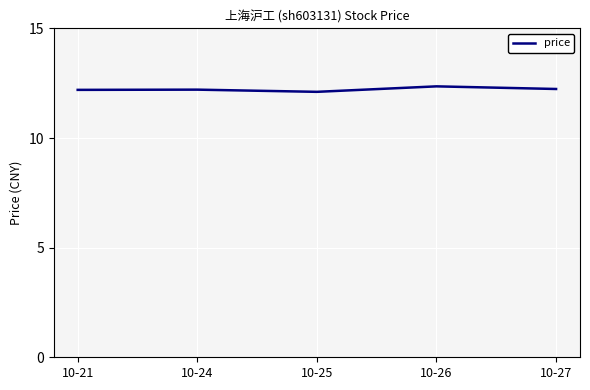

True or false: the data shows 17.2 at 10-21.

False